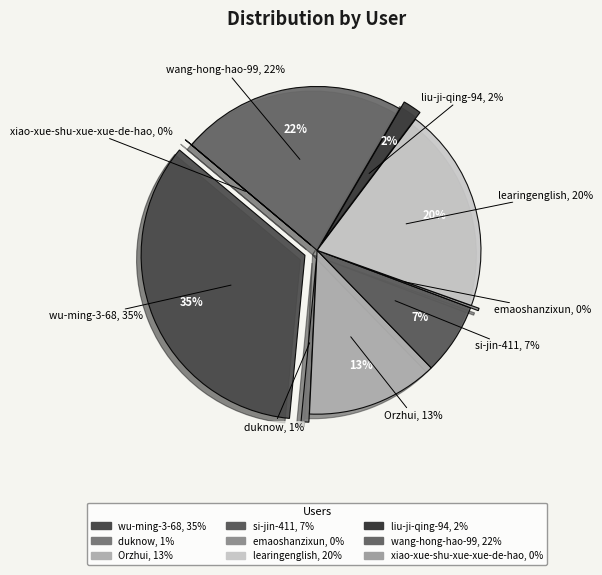

Does si-jin-411 account for over 50% of the chart?

No